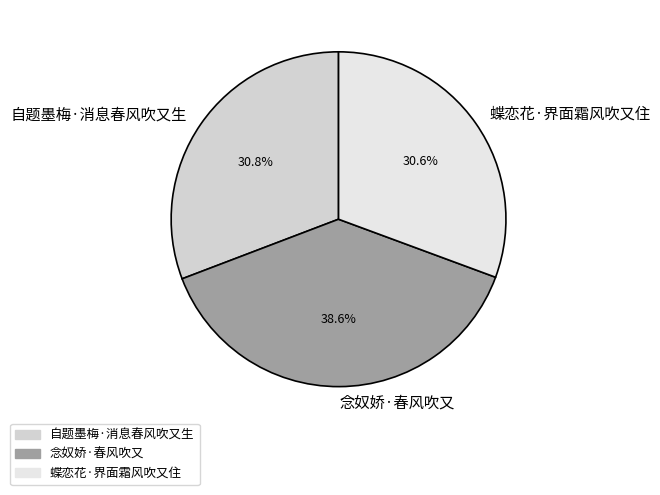

To the nearest percent, what portion does 念奴娇·春风吹又 represent?

39%